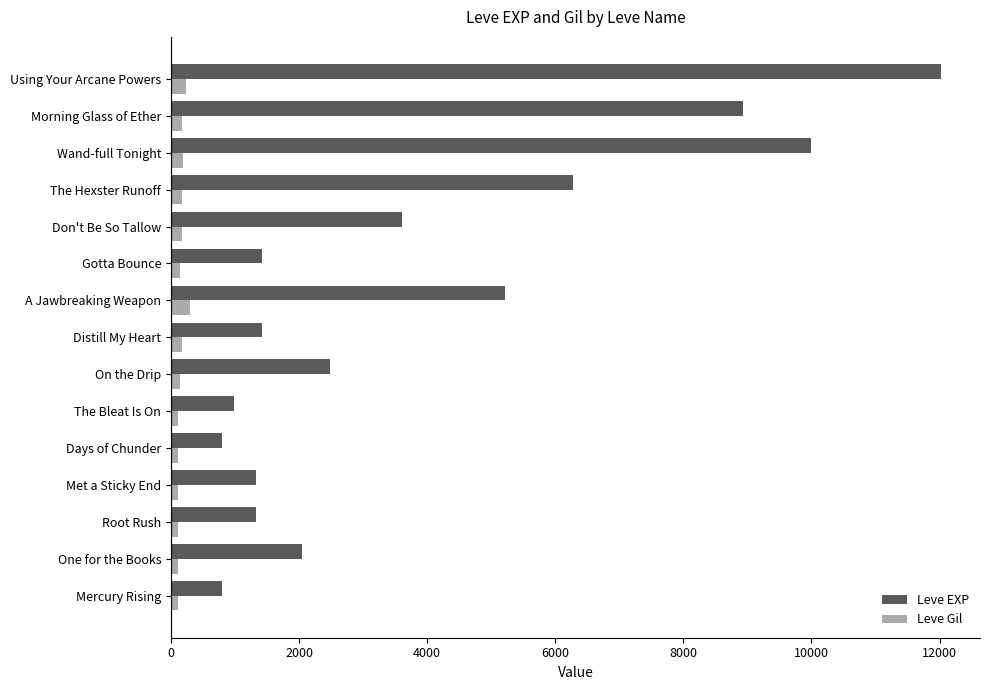

What is the difference between the maximum and second lowest values in the Leve EXP series?

11230